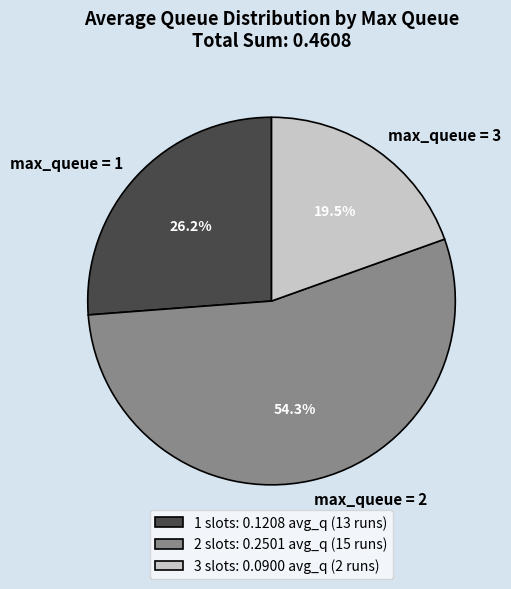

How much of the chart is everything except max_queue = 2?

45.7%